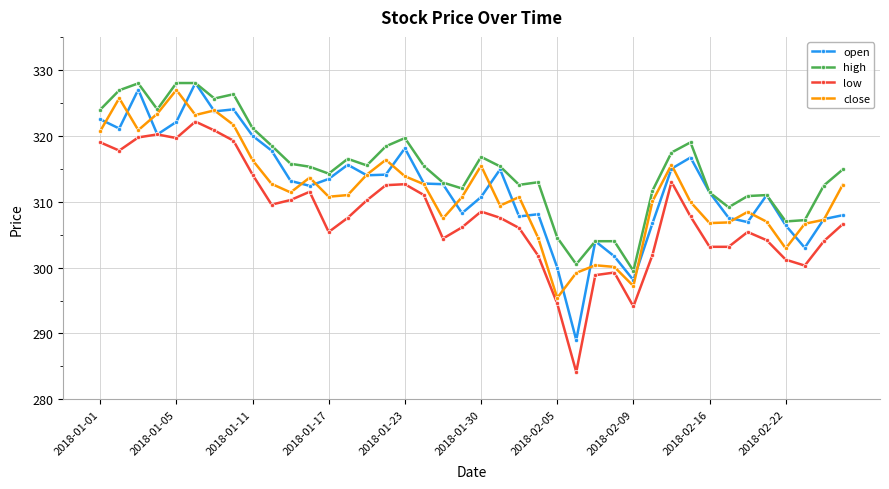

At how many categories does at least one series exceed 284?

40